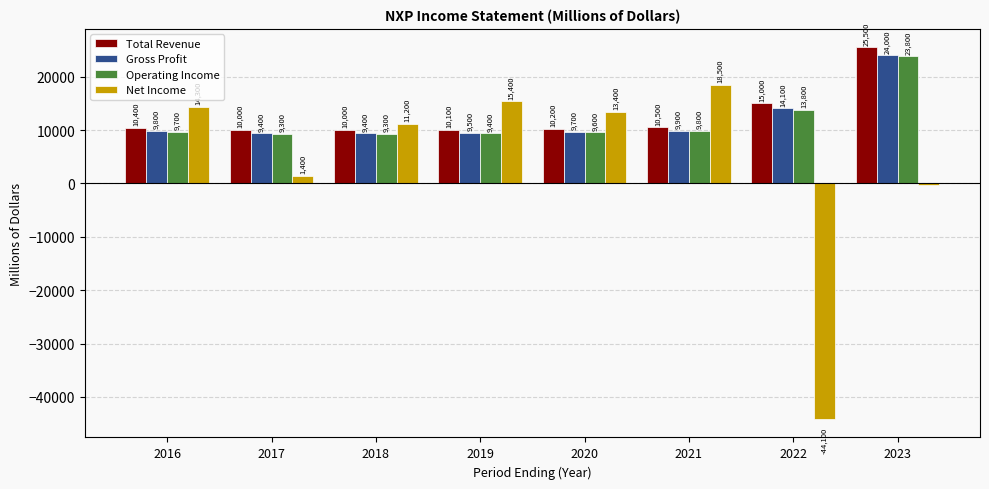

What is the minimum value for Gross Profit?

9400